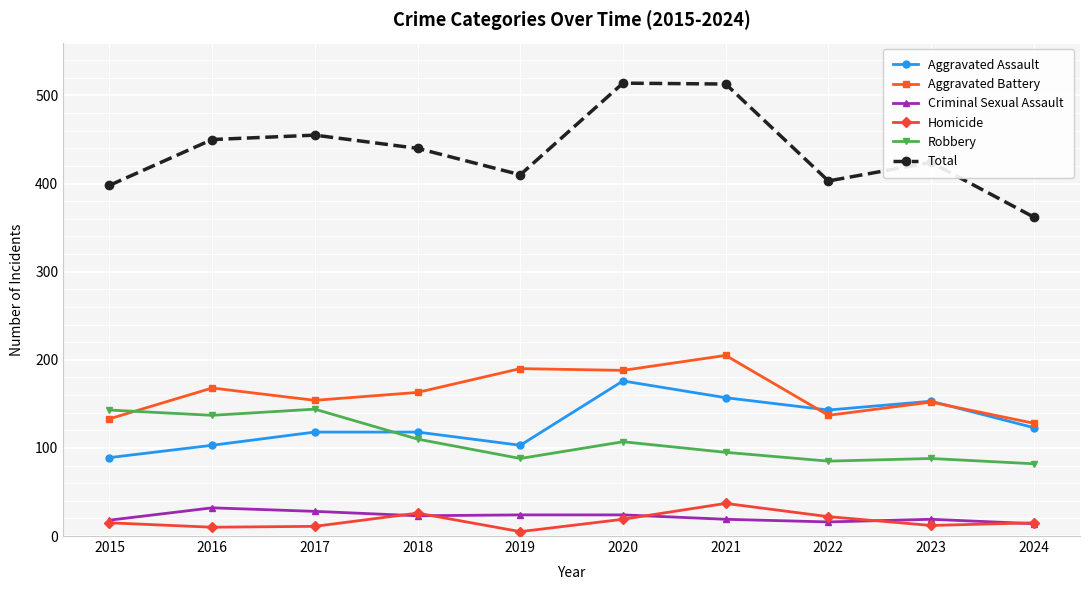

What is the difference between the Aggravated Assault values at 2024 and 2015?

34